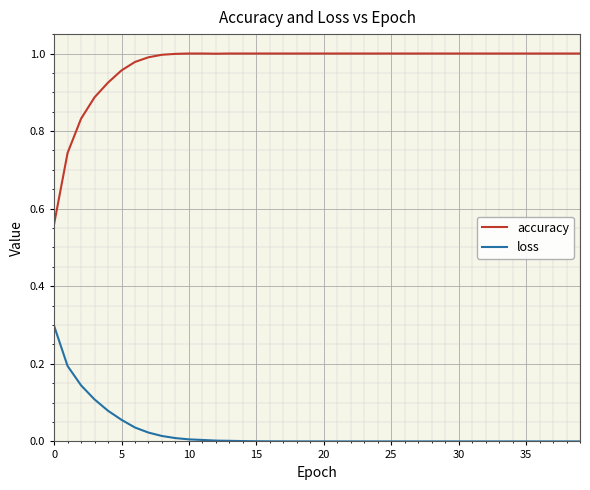

At how many categories does at least one series exceed 0?

40